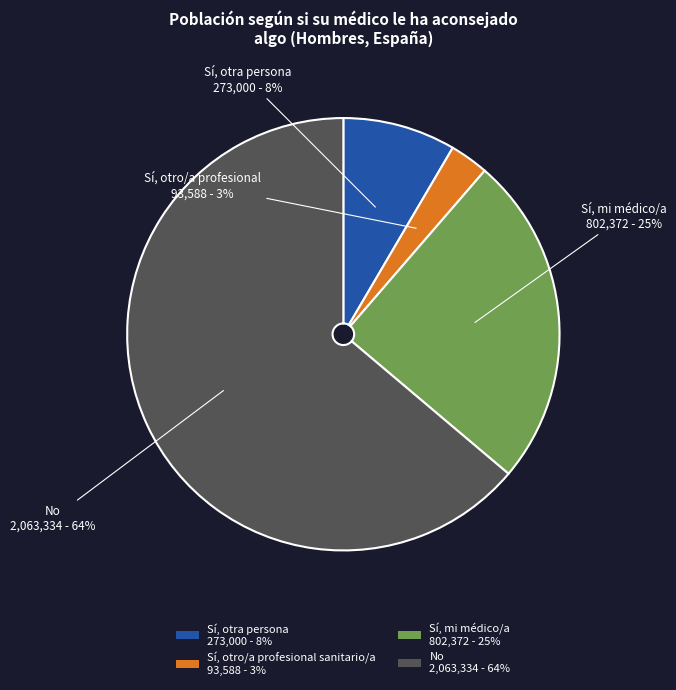

To the nearest percent, what percentage of the pie is No?

64%